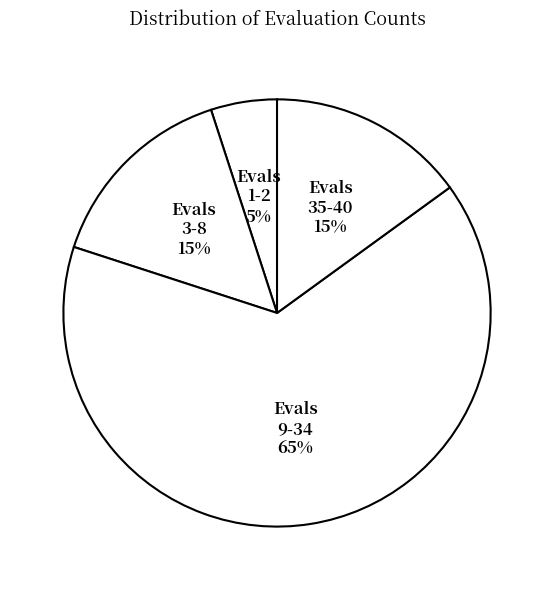

To the nearest percent, what percentage of the pie is Evals 3-8?

15%